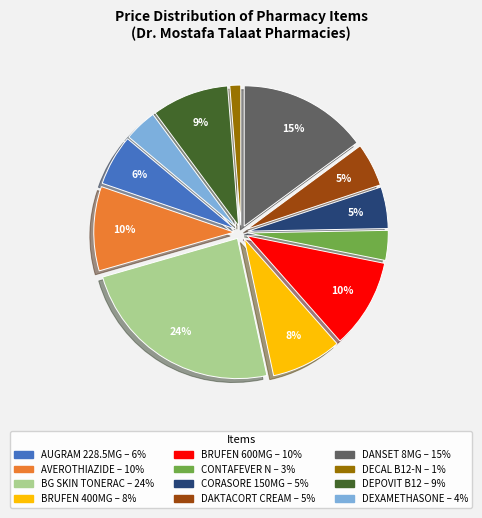

Does AUGRAM 228.5MG represent more than half of the total?

No